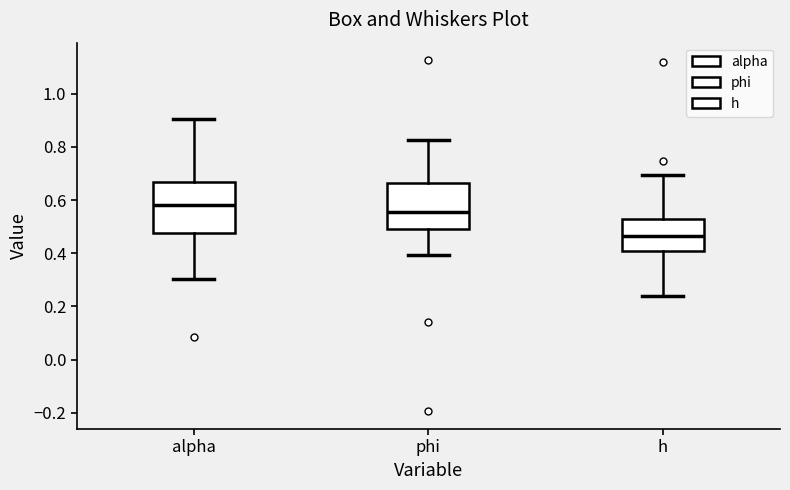

Reading left to right, transcribe this box plot: for each box, give where its median line is, the range the box spans, and where its two whiskers end, as read against the y-axis. The values are not printed on the chart, so give them approximately, as read against the axis.

alpha: median 0.58, box 0.48 to 0.66, whiskers 0.30 to 0.90
phi: median 0.56, box 0.50 to 0.66, whiskers 0.40 to 0.82
h: median 0.46, box 0.40 to 0.54, whiskers 0.24 to 0.70